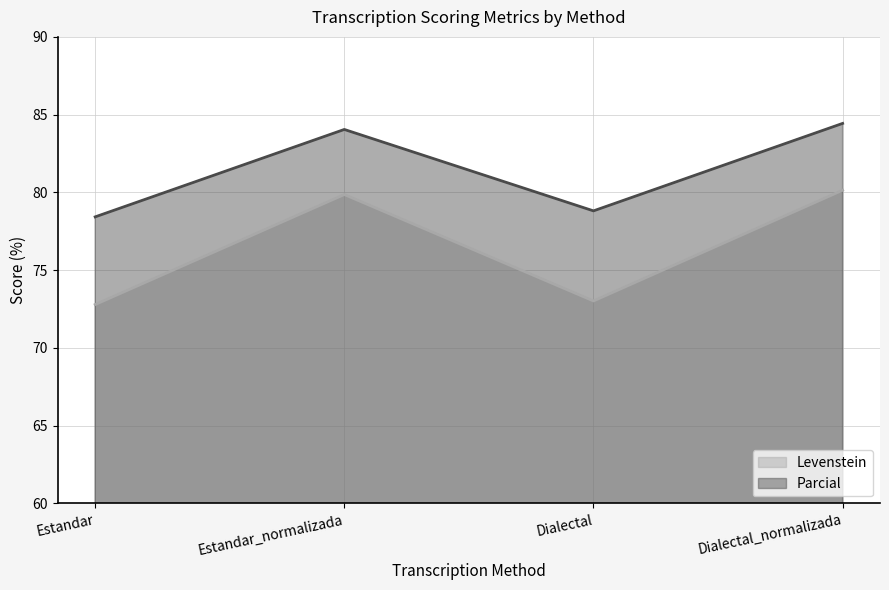

In Levenstein, how many points are lower than both neighbors (excluding endpoints)?

1